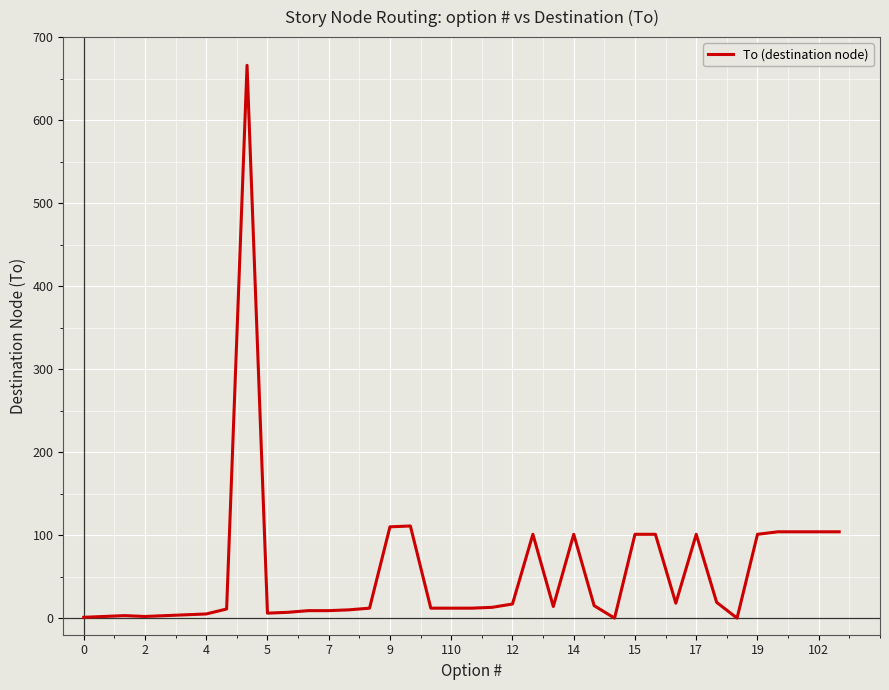

What is the maximum value shown in the chart?

666